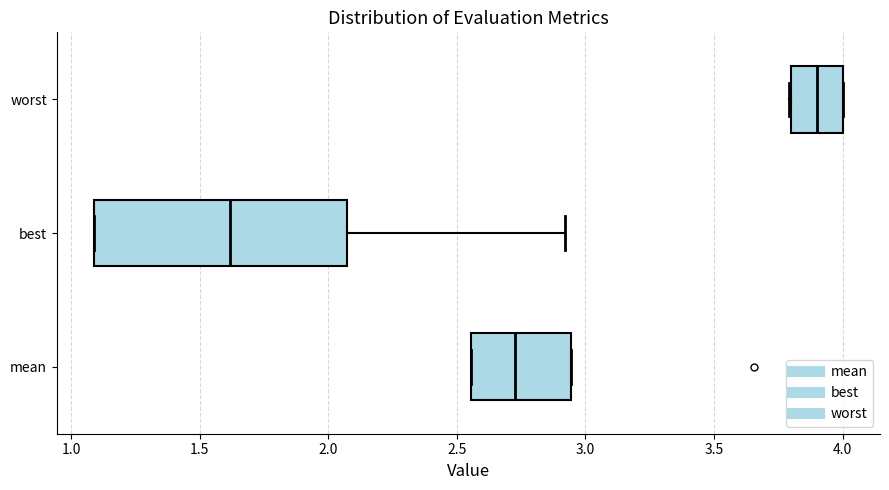

Which box's median line is the furthest to the left?

best